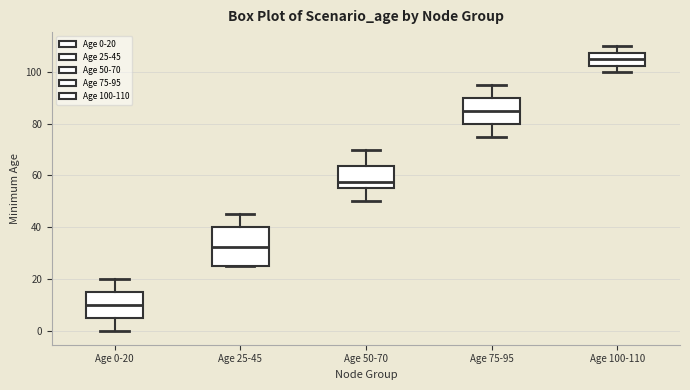

Which box is the tallest, from its lower edge to its upper edge?

Age 25-45